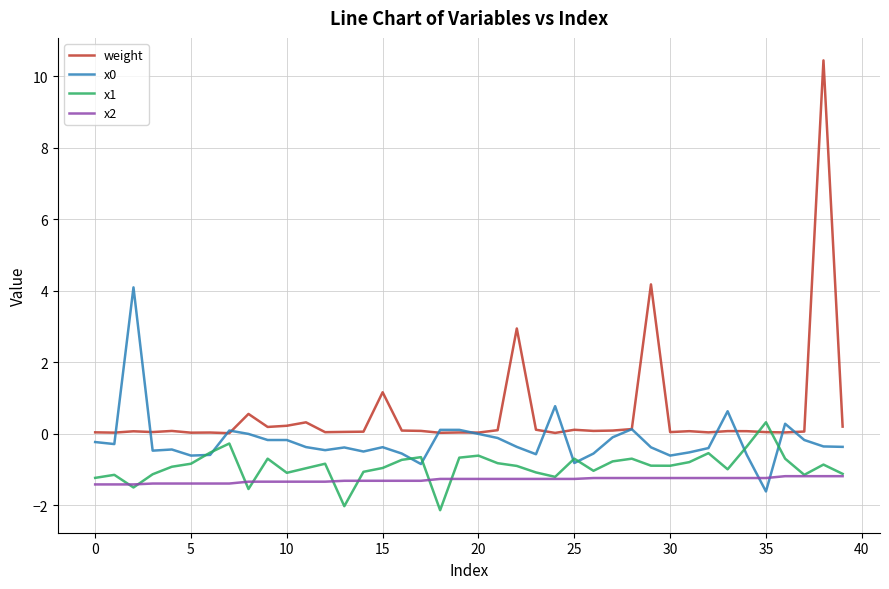

What is the difference between the second highest and minimum values in the x0 series?

2.4